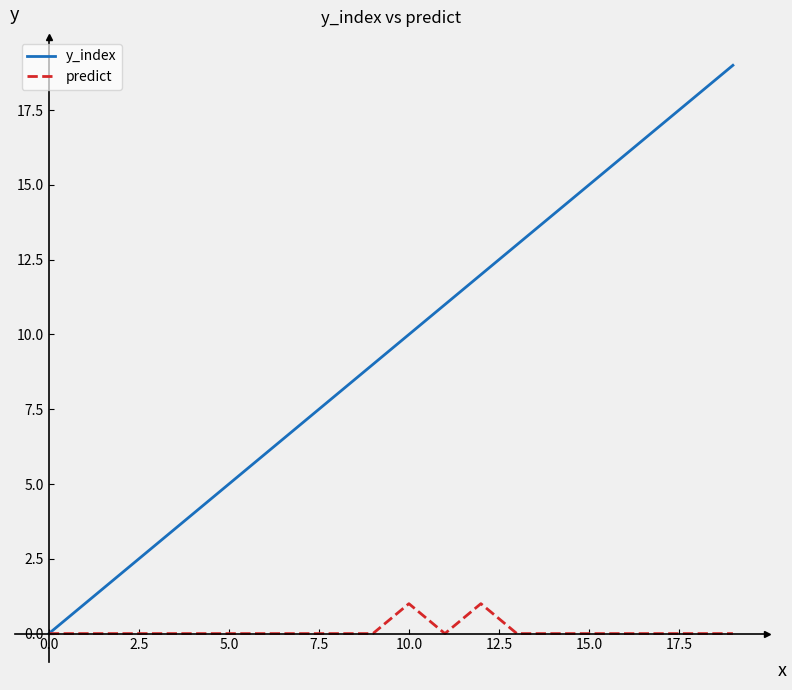

List the series in order of their overall mean, highest first.

y_index, predict